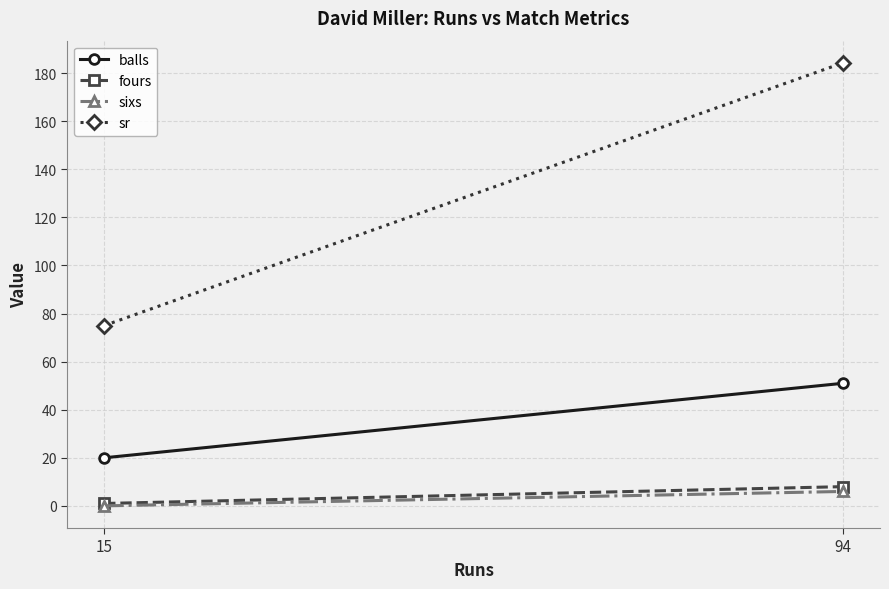

What is the difference between the maximum and minimum values in the sr series?

109.3